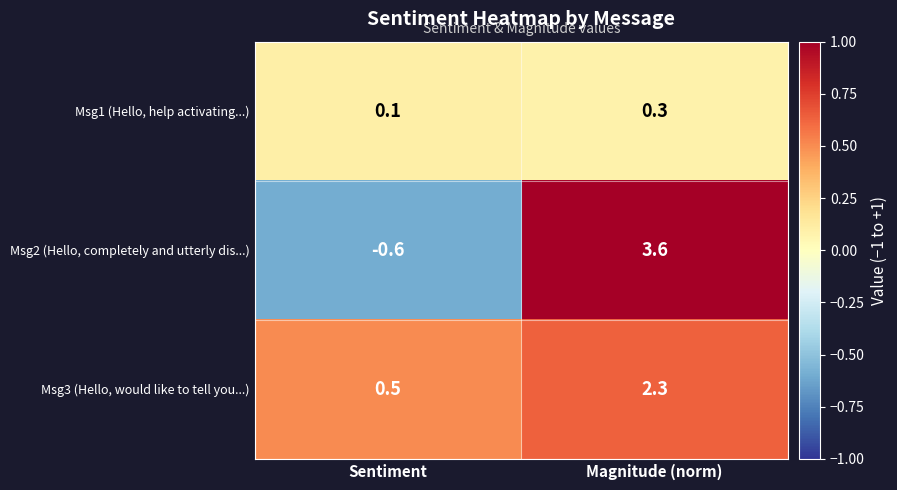

Read the Msg1 (Hello, help activating...) value at Magnitude (norm).

0.3